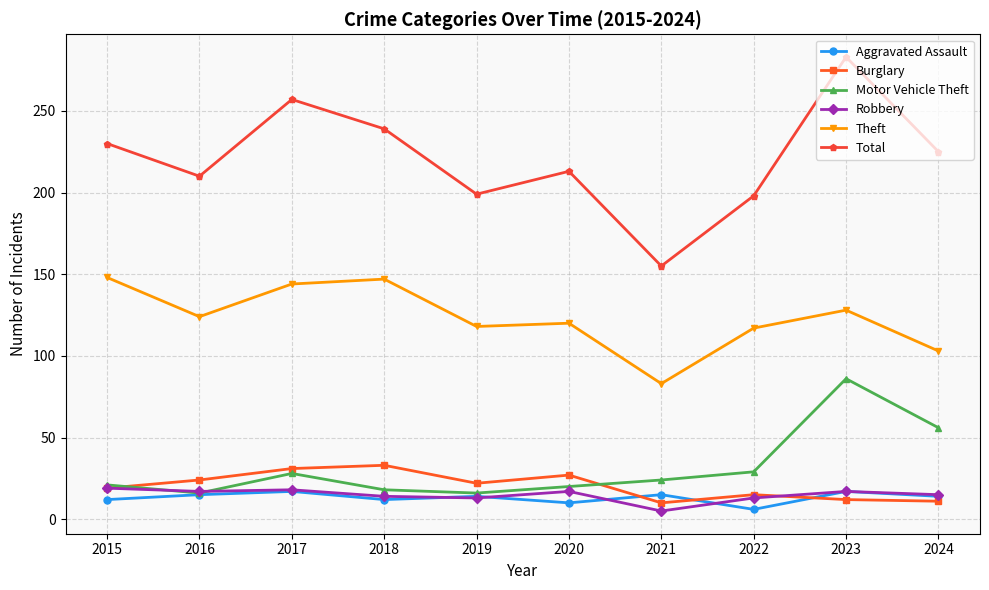

The value of Total at 2023 is 157. True or false?

False